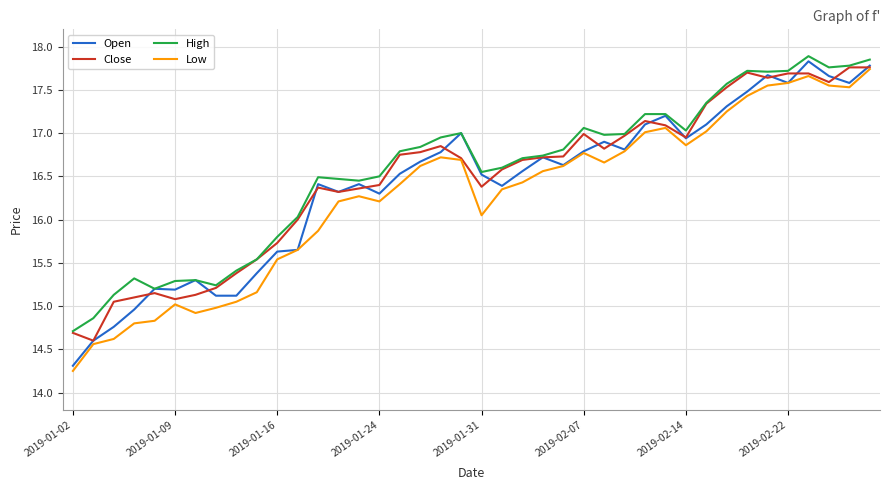

What is the maximum value for Close?

17.8